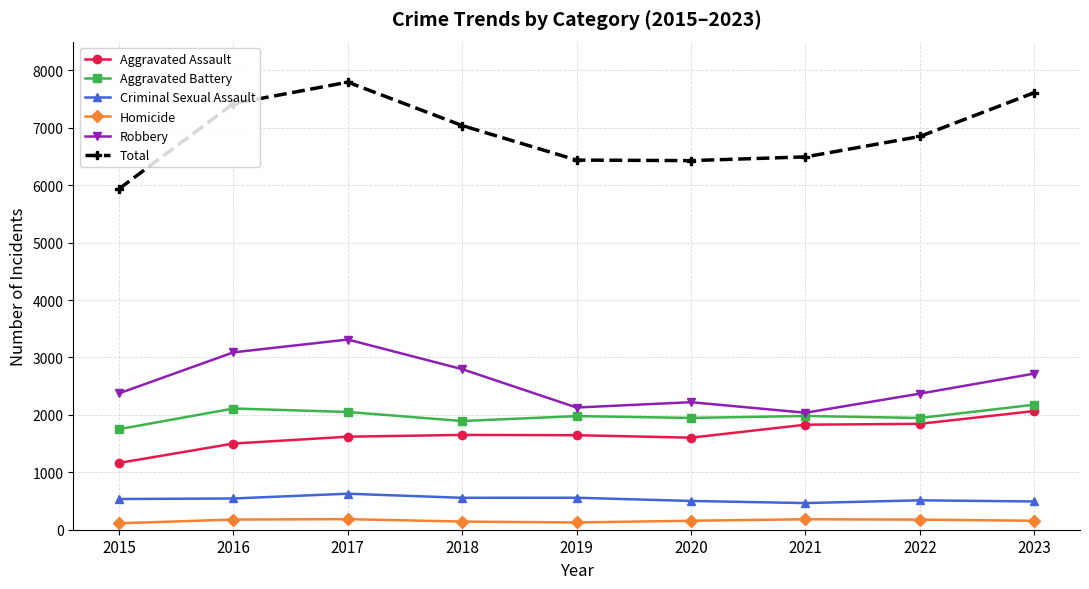

Is it true that Aggravated Assault equals 2488 at 2017?

False